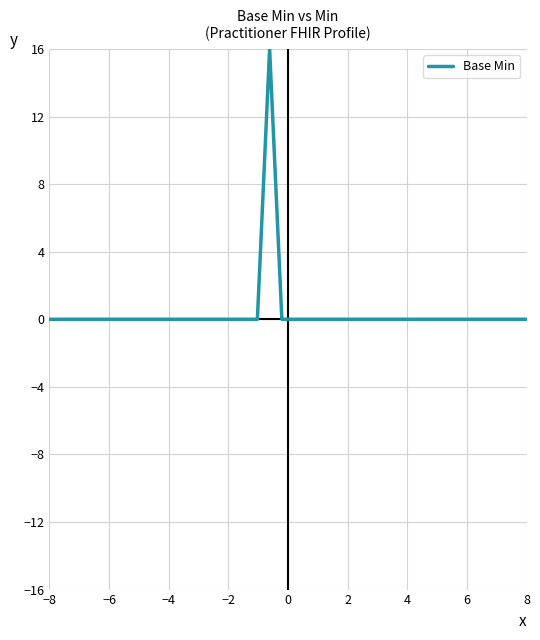

What is the difference between the maximum and minimum values?

16